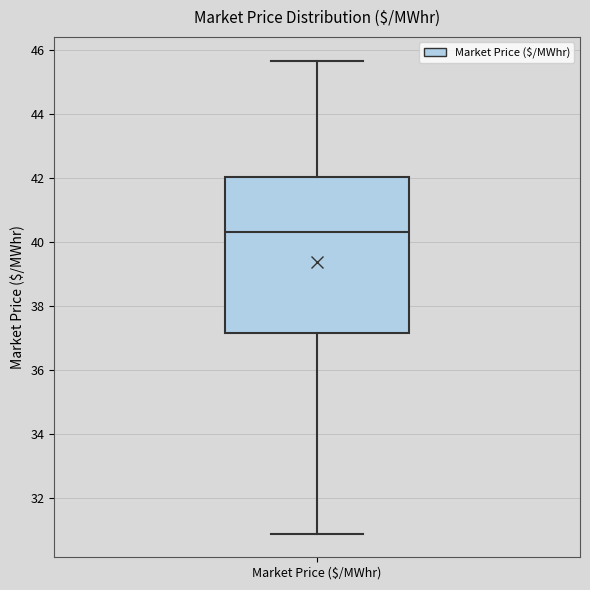

Read this box plot against the y-axis: the position of the median line, the range covered by the box, and the ends of both whiskers. The values are not printed on the chart, so give them approximately, as read against the axis.

median 40.4, box 37.2 to 42.0, whiskers 31.0 to 45.6